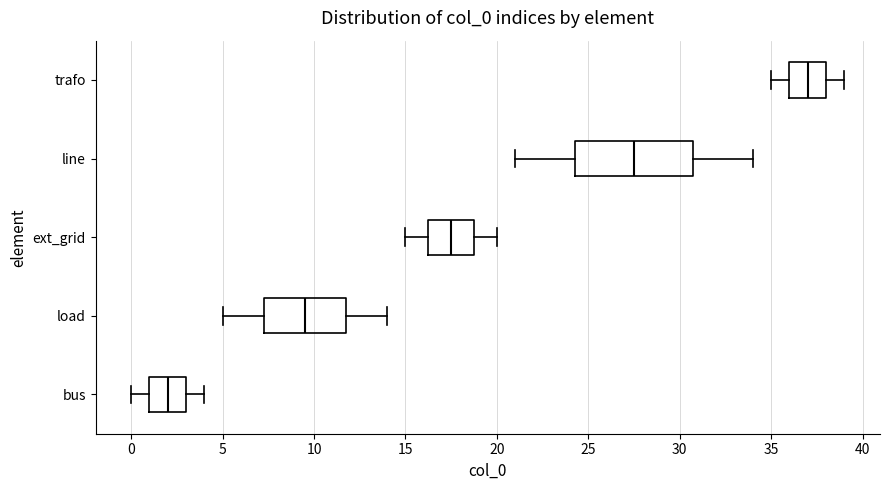

Reading bottom to top, transcribe this box plot: for each box, give where its median line is, the range the box spans, and where its two whiskers end, as read against the x-axis. The values are not printed on the chart, so give them approximately, as read against the axis.

bus: median 2.0, box 1.0 to 3.0, whiskers 0.0 to 4.0
load: median 9.5, box 7.5 to 12.0, whiskers 5.0 to 14.0
ext_grid: median 17.5, box 16.5 to 19.0, whiskers 15.0 to 20.0
line: median 27.5, box 24.5 to 31.0, whiskers 21.0 to 34.0
trafo: median 37.0, box 36.0 to 38.0, whiskers 35.0 to 39.0